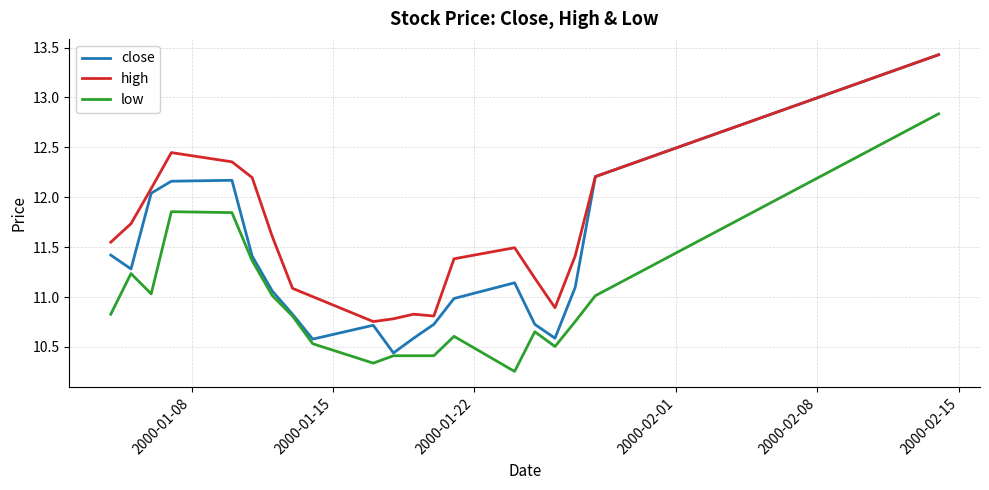

True or false: low and high intersect in this chart.

False